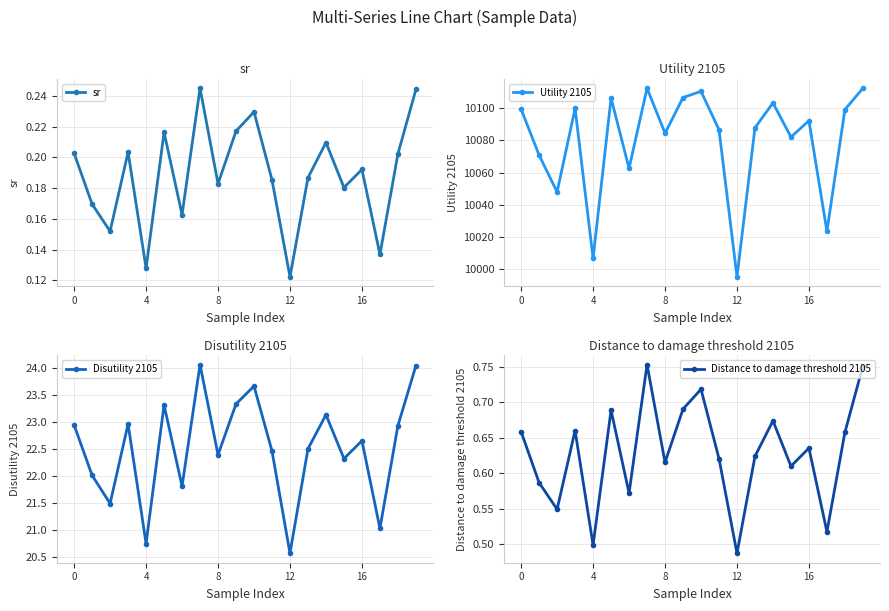

Which has a higher value, 8 or 9?

9